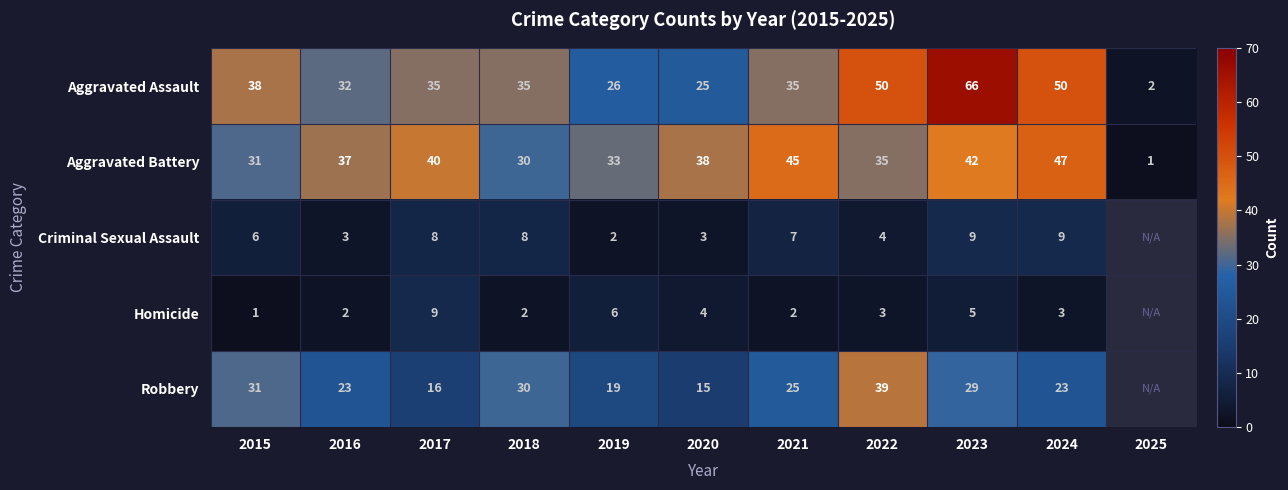

What is the total value across all series at 2022?

131